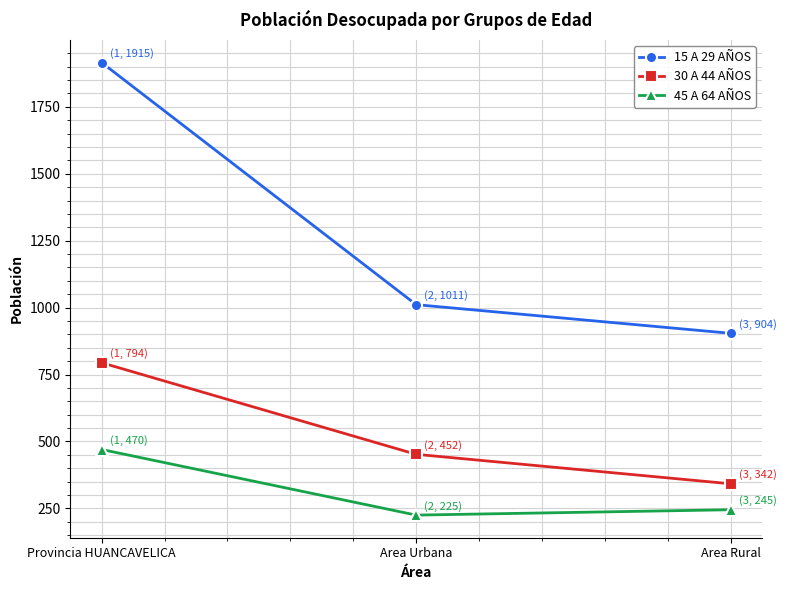

Which series has the widest spread of values?

15 A 29 AÑOS